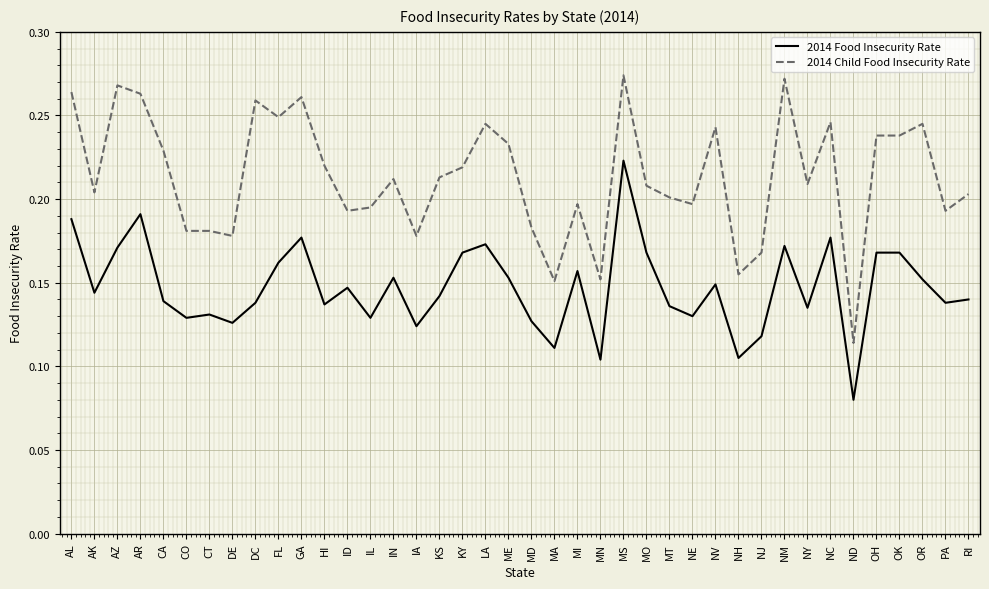

Rank the series by their average value, from highest to lowest.

2014 Child Food Insecurity Rate, 2014 Food Insecurity Rate